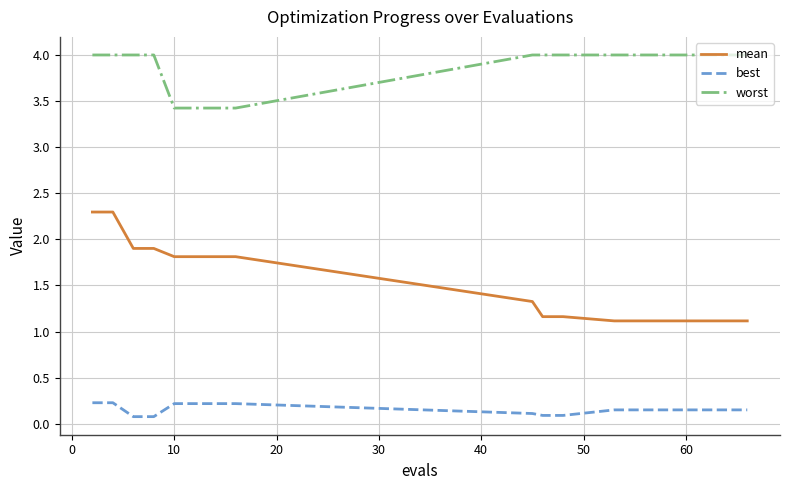

Which series has the largest total across all categories?

worst